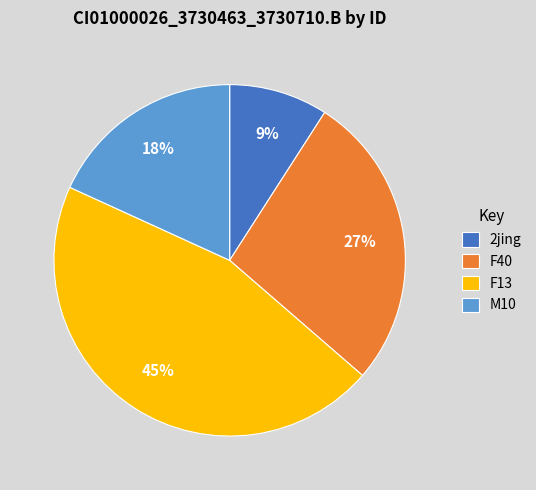

Combined, do F40 and M10 account for over 50%?

No